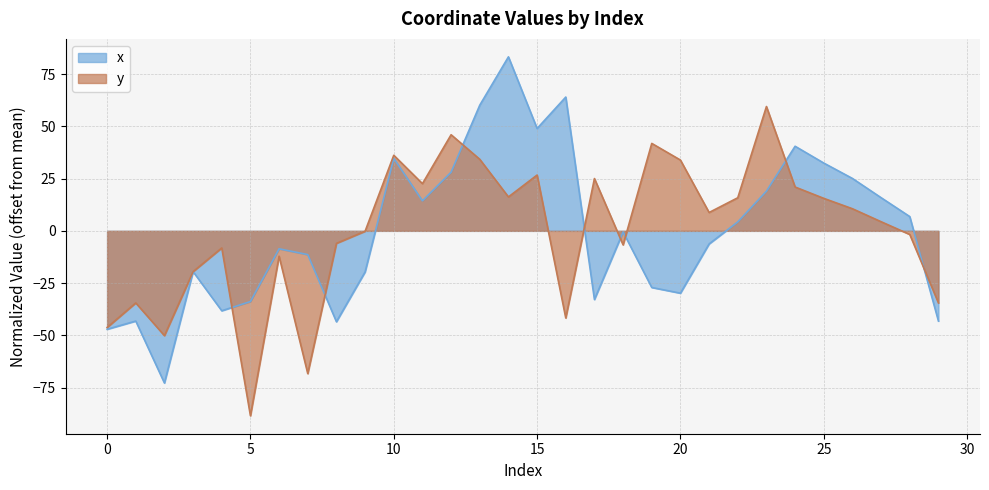

How many data points in x are above 0?

14